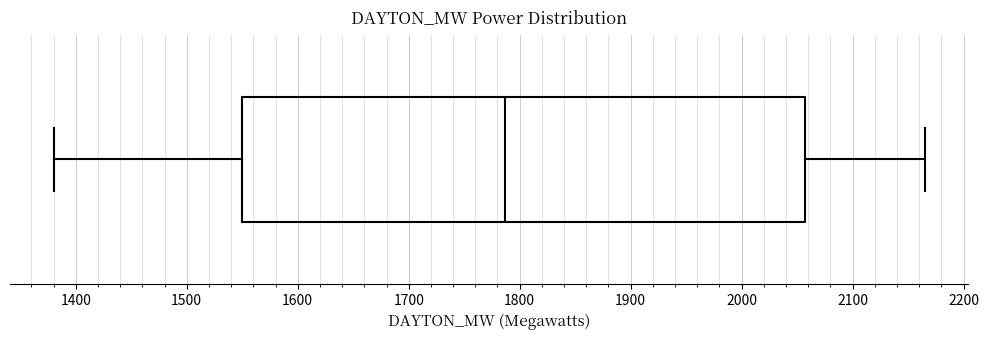

Transcribe this box plot: give where the median line is, the range the box spans, and where the two whiskers end, as read against the x-axis. The values are not printed on the chart, so give them approximately, as read against the axis.

median 1790, box 1550 to 2060, whiskers 1380 to 2170